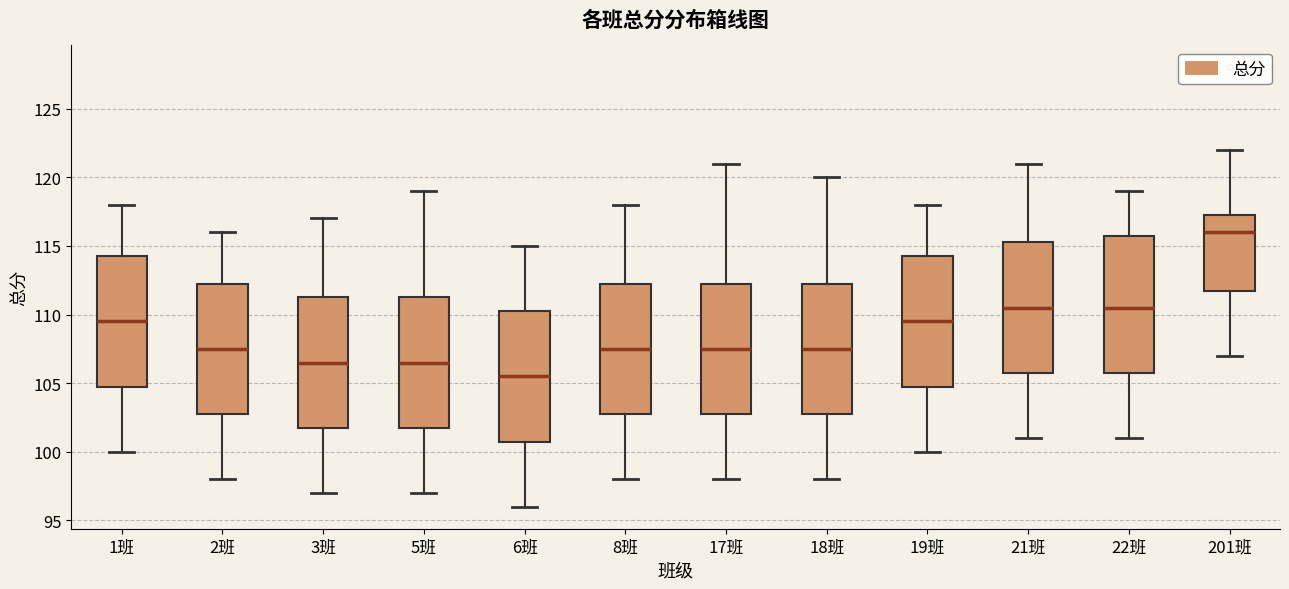

Reading left to right, read every box against the y-axis: the position of its median line, the range the box covers, and the ends of its whiskers. The values are not printed on the chart, so give them approximately, as read against the axis.

1班: median 109.5, box 105.0 to 114.5, whiskers 100.0 to 118.0
2班: median 107.5, box 103.0 to 112.5, whiskers 98.0 to 116.0
3班: median 106.5, box 102.0 to 111.5, whiskers 97.0 to 117.0
5班: median 106.5, box 102.0 to 111.5, whiskers 97.0 to 119.0
6班: median 105.5, box 101.0 to 110.5, whiskers 96.0 to 115.0
8班: median 107.5, box 103.0 to 112.5, whiskers 98.0 to 118.0
17班: median 107.5, box 103.0 to 112.5, whiskers 98.0 to 121.0
18班: median 107.5, box 103.0 to 112.5, whiskers 98.0 to 120.0
19班: median 109.5, box 105.0 to 114.5, whiskers 100.0 to 118.0
21班: median 110.5, box 106.0 to 115.5, whiskers 101.0 to 121.0
22班: median 110.5, box 106.0 to 116.0, whiskers 101.0 to 119.0
201班: median 116.0, box 112.0 to 117.5, whiskers 107.0 to 122.0